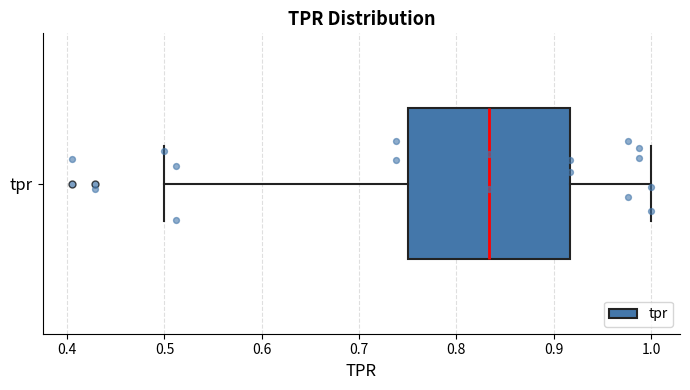

Read this box plot against the x-axis: the position of the median line, the range covered by the box, and the ends of both whiskers. The values are not printed on the chart, so give them approximately, as read against the axis.

median 0.83, box 0.75 to 0.92, whiskers 0.50 to 1.00